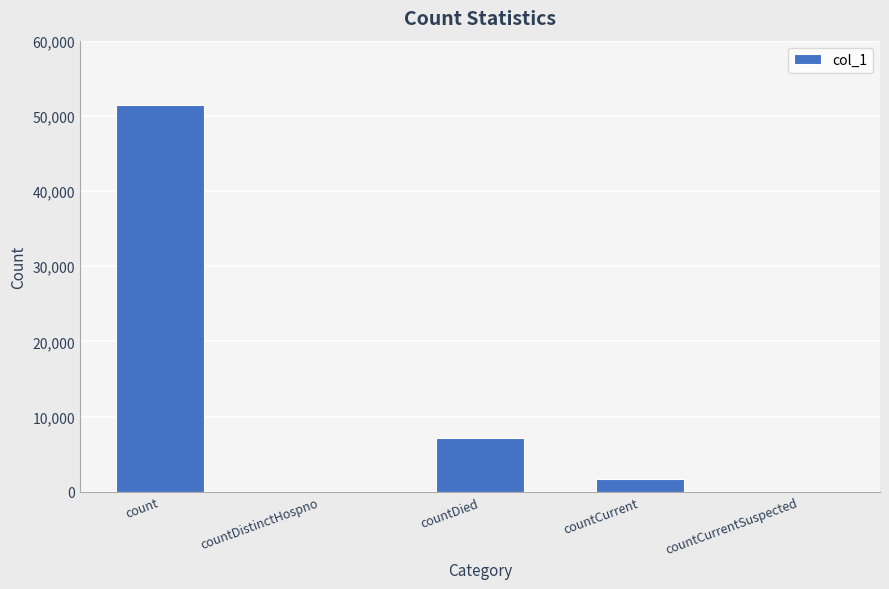

What is the change in value from countDied to countCurrent?

-5494